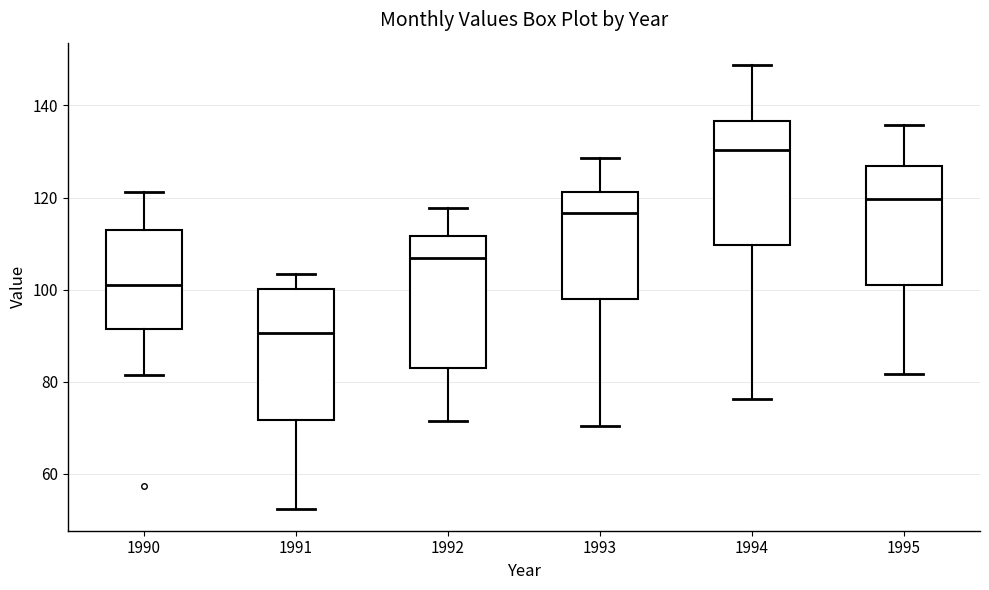

Which box has the lowest median line?

1991